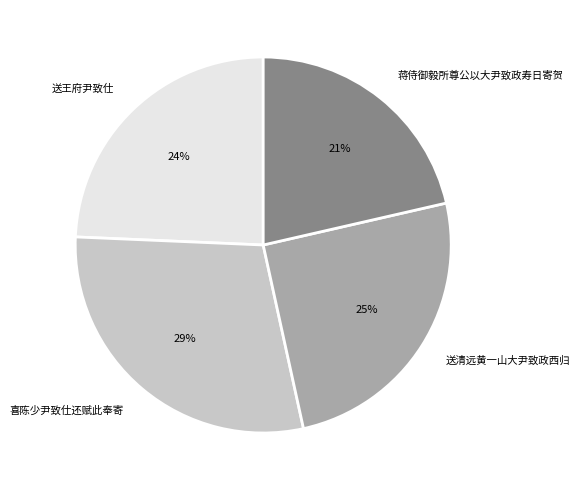

Count the number of slices in the pie.

4